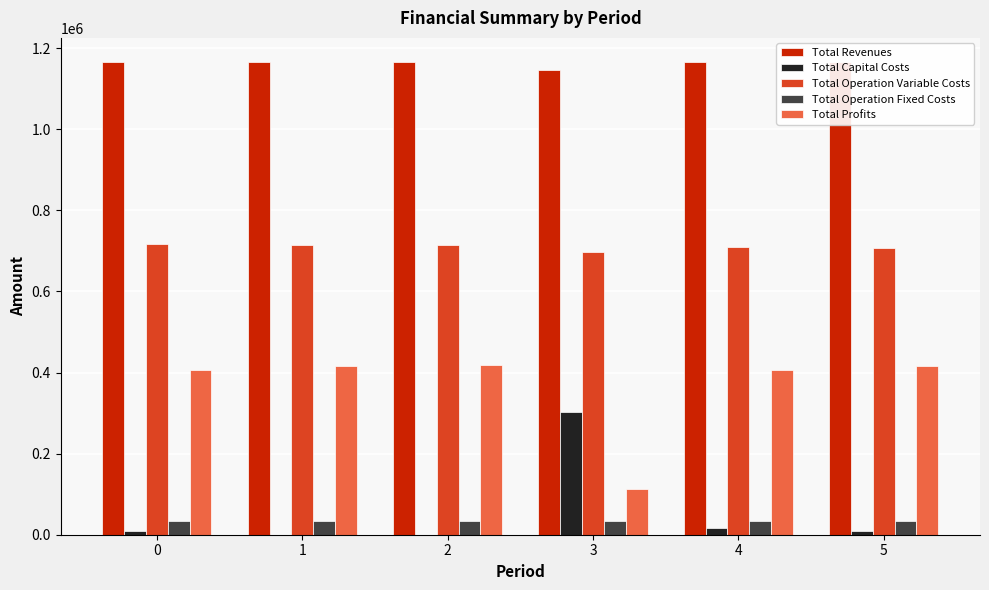

What is the difference between the highest and lowest values at 0?

1158044.9